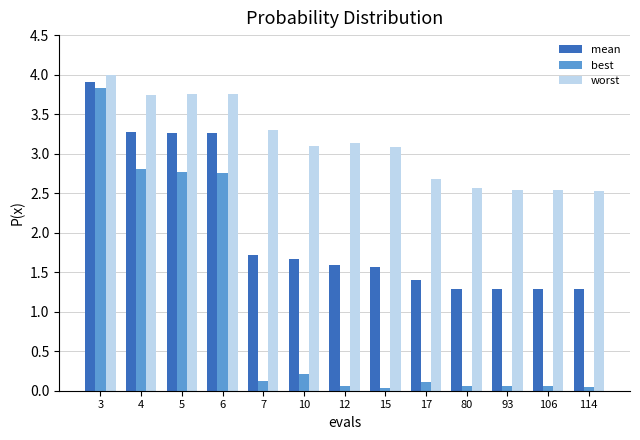

What is the spread (max minus min) of values at 114?

2.5